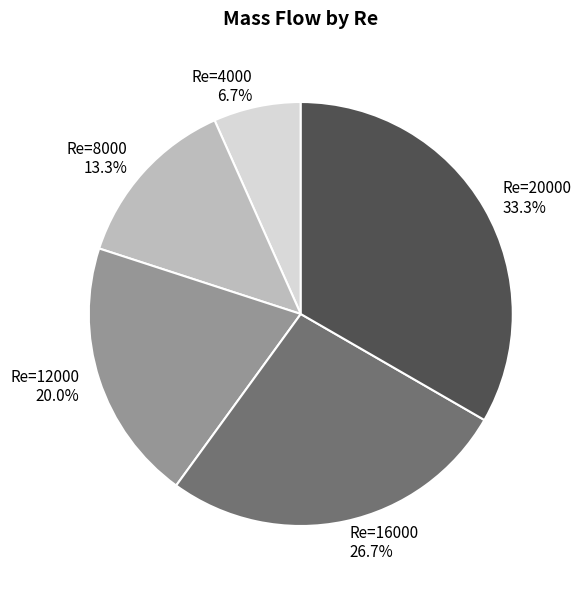

Which slice is the largest?

Re=20000